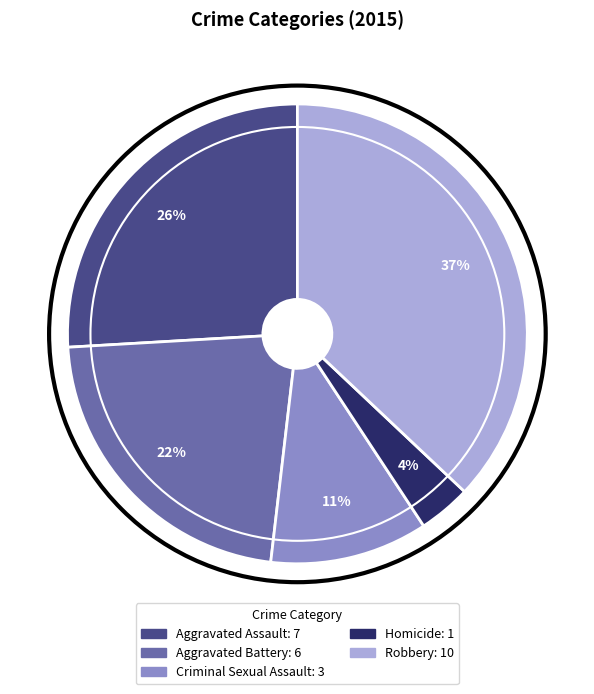

To the nearest percent, what is the average slice percentage?

20%